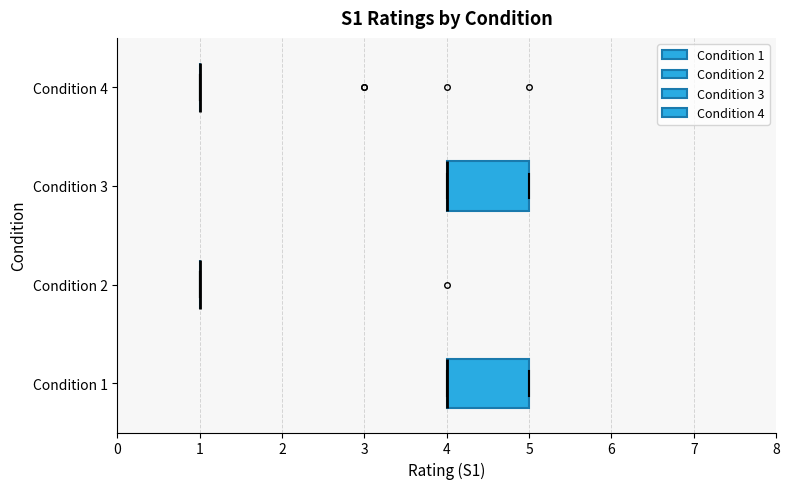

Reading bottom to top, transcribe this box plot: for each box, give where its median line is, the range the box spans, and where its two whiskers end, as read against the x-axis. The values are not printed on the chart, so give them approximately, as read against the axis.

Condition 1: median 4 (drawn on the box's left edge), box 4 to 5, whiskers 4 to 5
Condition 2: box collapsed to a line at 1, whiskers 1 to 1
Condition 3: median 4 (drawn on the box's left edge), box 4 to 5, whiskers 4 to 5
Condition 4: box collapsed to a line at 1, whiskers 1 to 1